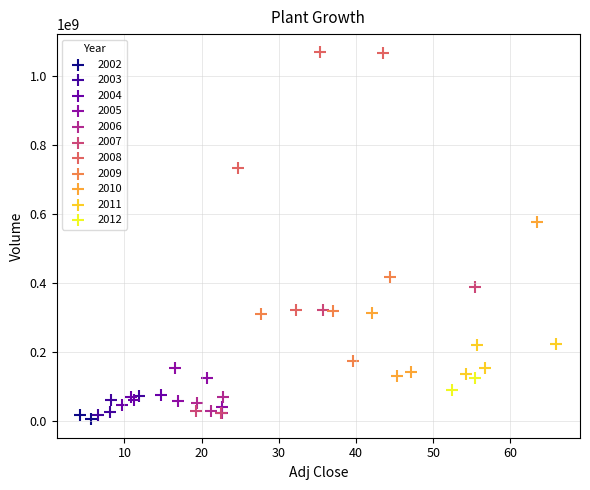

Which series has the widest spread of Y values?

2008